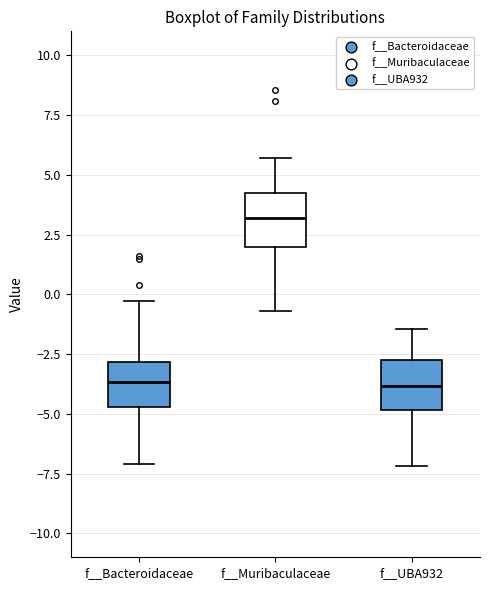

Reading left to right, read every box against the y-axis: the position of its median line, the range the box covers, and the ends of its whiskers. The values are not printed on the chart, so give them approximately, as read against the axis.

f__Bacteroidaceae: median -3.5, box -4.5 to -3.0, whiskers -7.0 to -0.5
f__Muribaculaceae: median 3.0, box 2.0 to 4.0, whiskers -0.5 to 5.5
f__UBA932: median -4.0, box -5.0 to -2.5, whiskers -7.0 to -1.5